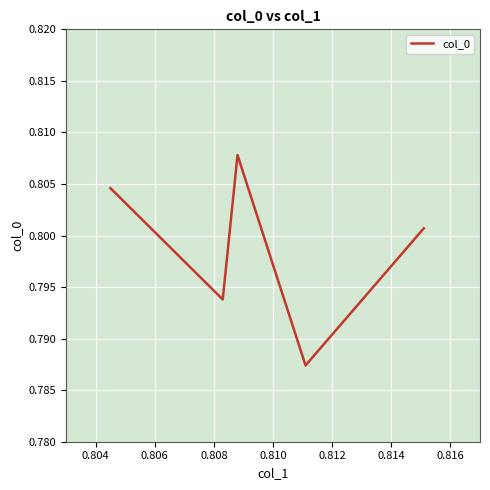

How many points are lower than both their immediate neighbors (excluding endpoints)?

2